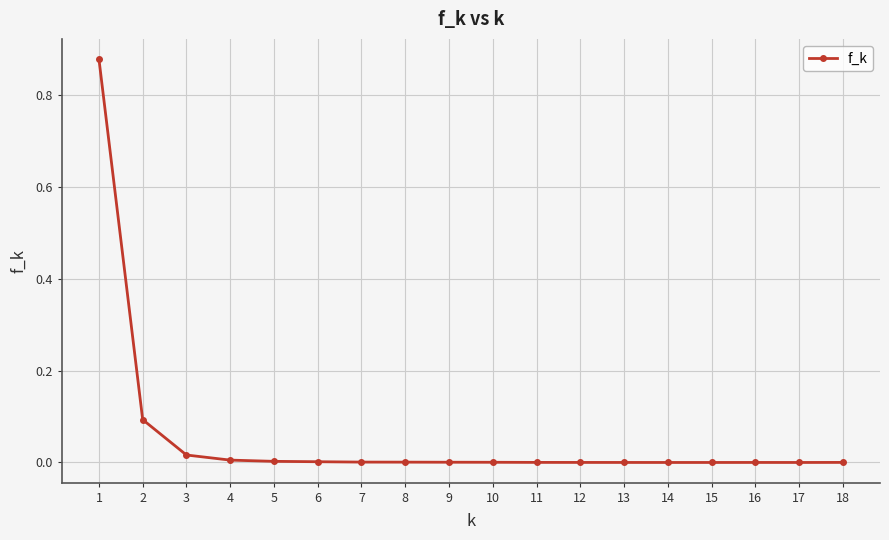

What is the sum of all values?

1.0